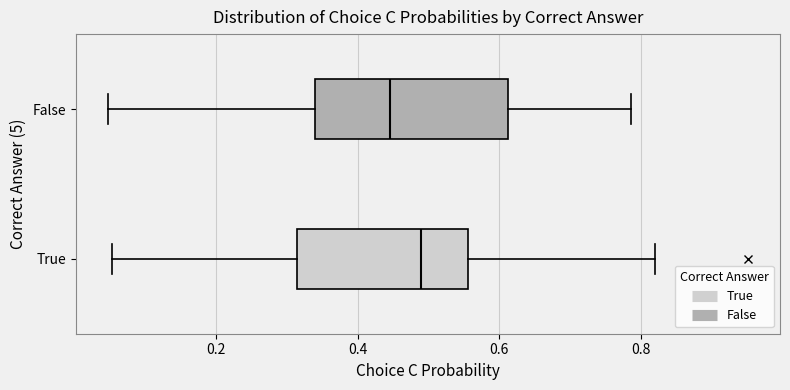

Reading bottom to top, transcribe this box plot: for each box, give where its median line is, the range the box spans, and where its two whiskers end, as read against the x-axis. The values are not printed on the chart, so give them approximately, as read against the axis.

True: median 0.48, box 0.32 to 0.56, whiskers 0.06 to 0.82
False: median 0.44, box 0.34 to 0.62, whiskers 0.04 to 0.78